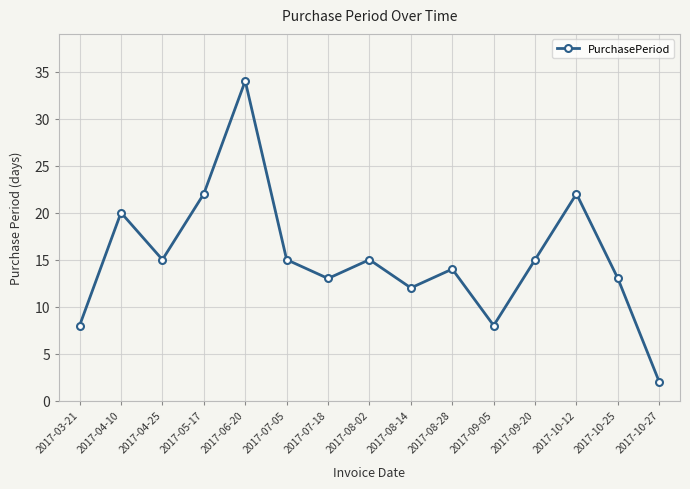

At which label is the value closest to 18?

2017-04-10